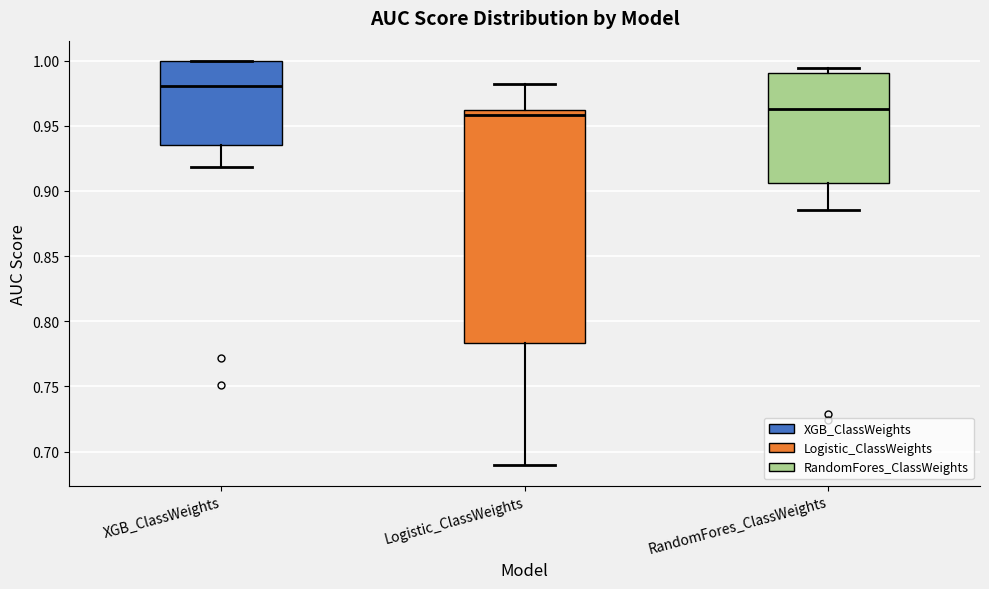

Reading left to right, transcribe this box plot: for each box, give where its median line is, the range the box spans, and where its two whiskers end, as read against the y-axis. The values are not printed on the chart, so give them approximately, as read against the axis.

XGB_ClassWeights: median 0.980, box 0.935 to 1.000, whiskers 0.920 to 1.000
Logistic_ClassWeights: median 0.960 (just below the box's upper edge), box 0.785 to 0.960, whiskers 0.690 to 0.980
RandomFores_ClassWeights: median 0.965, box 0.905 to 0.990, whiskers 0.885 to 0.995